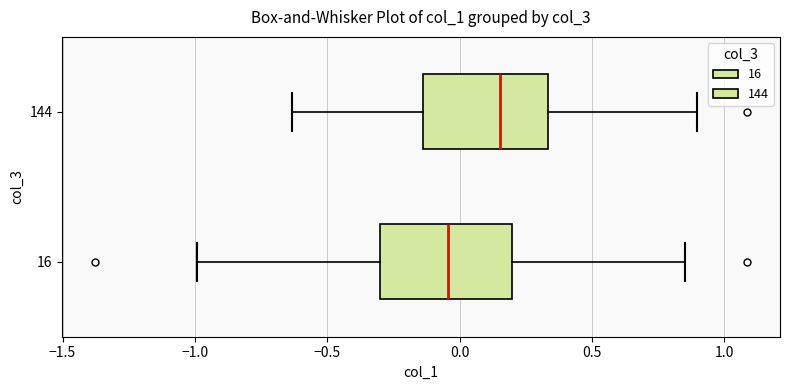

Which box's median line is the furthest to the right?

144